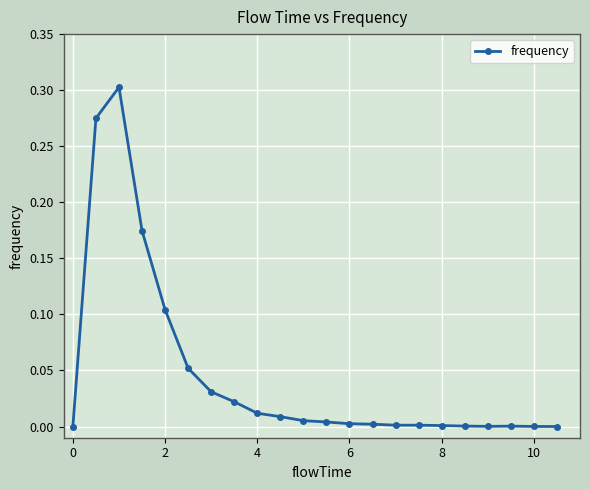

True or false: the data has more than 0 interior local peaks.

True